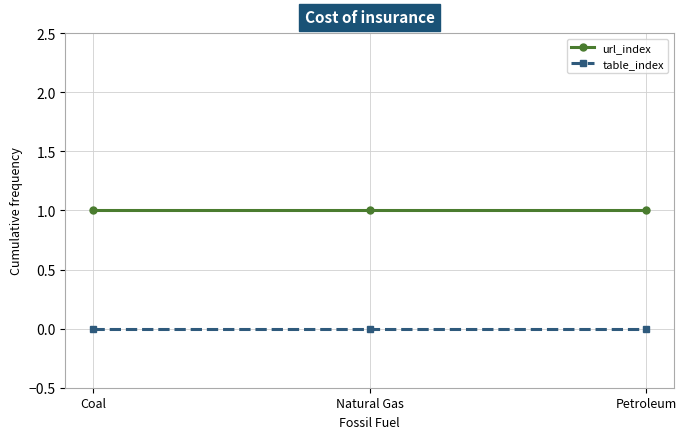

Reading left to right, list all the values displayed in this chart.

url_index: 1	1	1
table_index: 0	0	0